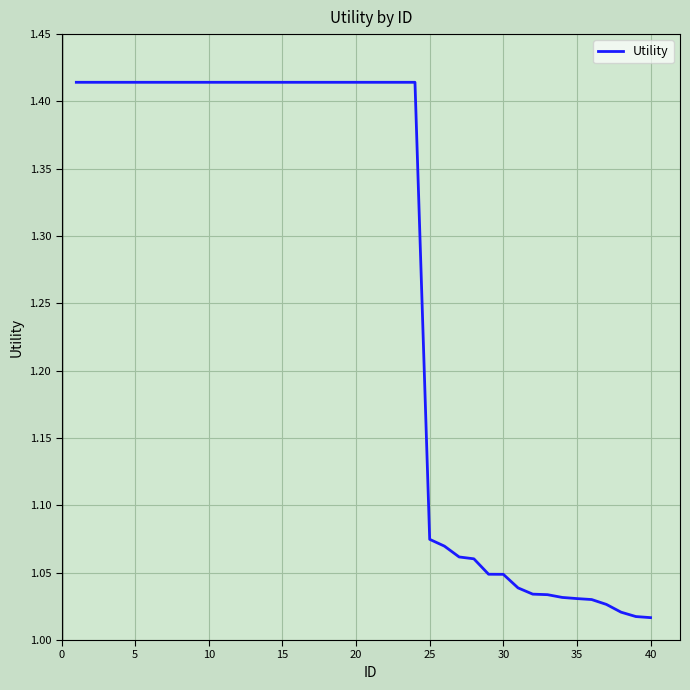

What is the difference between the maximum and minimum values?

0.4